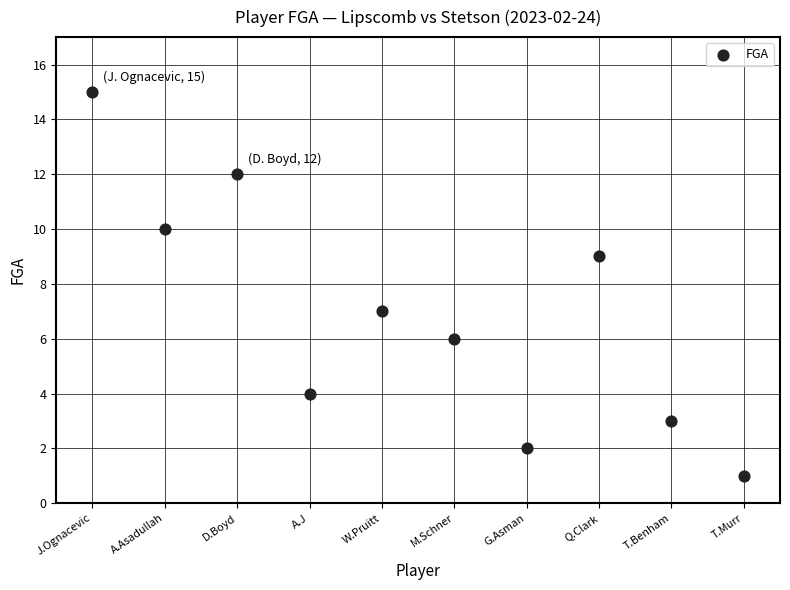

What is the range of Y values (max minus min)?

14